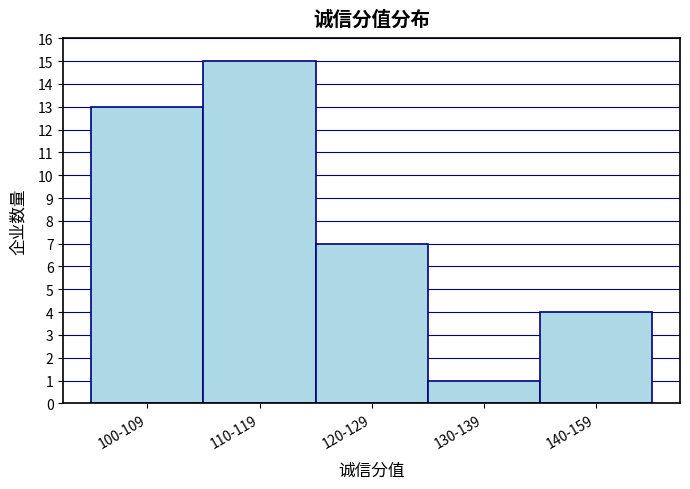

Reading left to right, what are all the values shown in this chart?

100-109=13	110-119=15	120-129=7	130-139=1	140-159=4